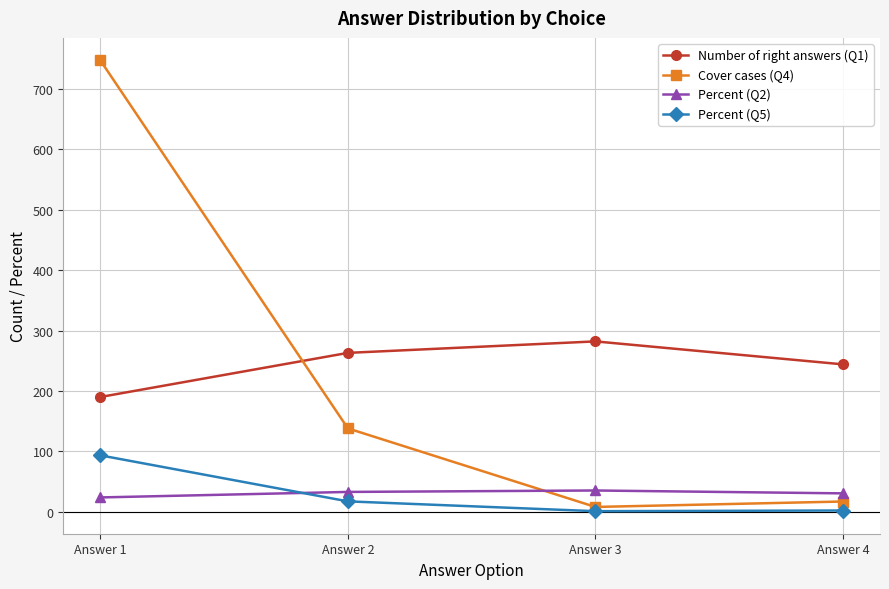

The value of Number of right answers (Q1) at Answer 1 is 190.0. True or false?

True